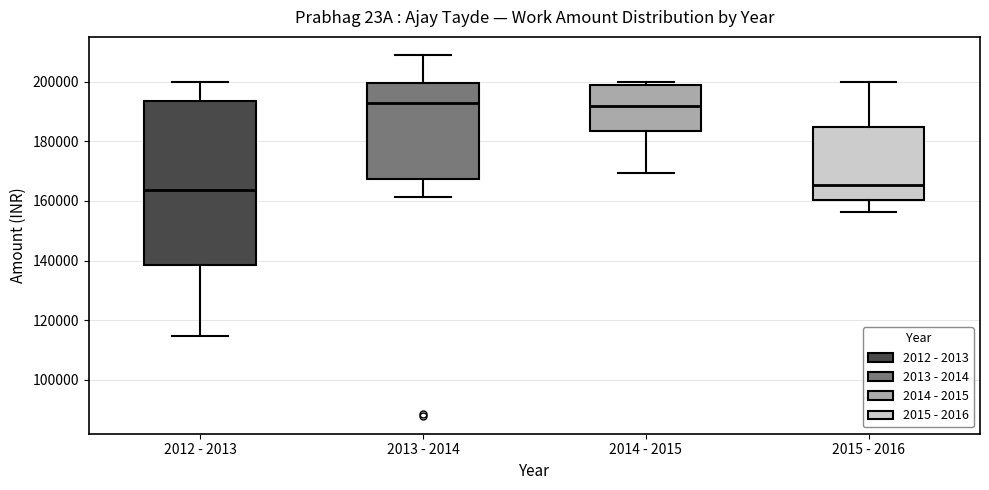

Where does the upper whisker of the box for 2015 - 2016 end on the y-axis? The values are not printed on the chart, so give them approximately, as read against the axis.

200000